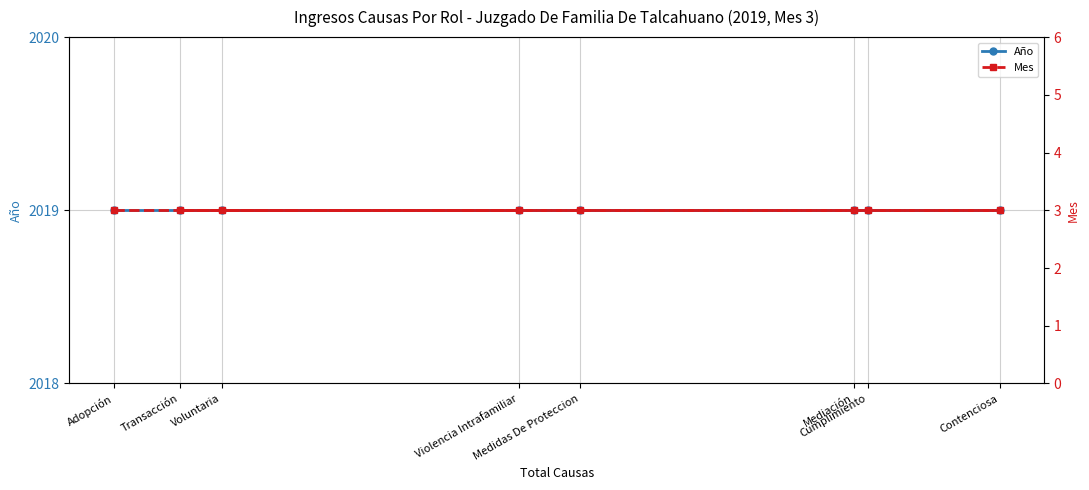

List the labels in order of Mes value, largest first.

Adopción, Contenciosa, Cumplimiento, Mediación, Medidas De Proteccion, Transacción, Violencia Intrafamiliar, Voluntaria